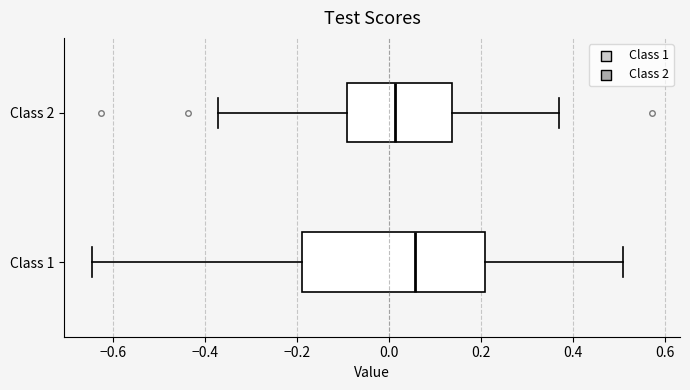

Reading bottom to top, read every box against the x-axis: the position of its median line, the range the box covers, and the ends of its whiskers. The values are not printed on the chart, so give them approximately, as read against the axis.

Class 1: median 0.06, box -0.18 to 0.20, whiskers -0.64 to 0.50
Class 2: median 0.02, box -0.10 to 0.14, whiskers -0.38 to 0.38